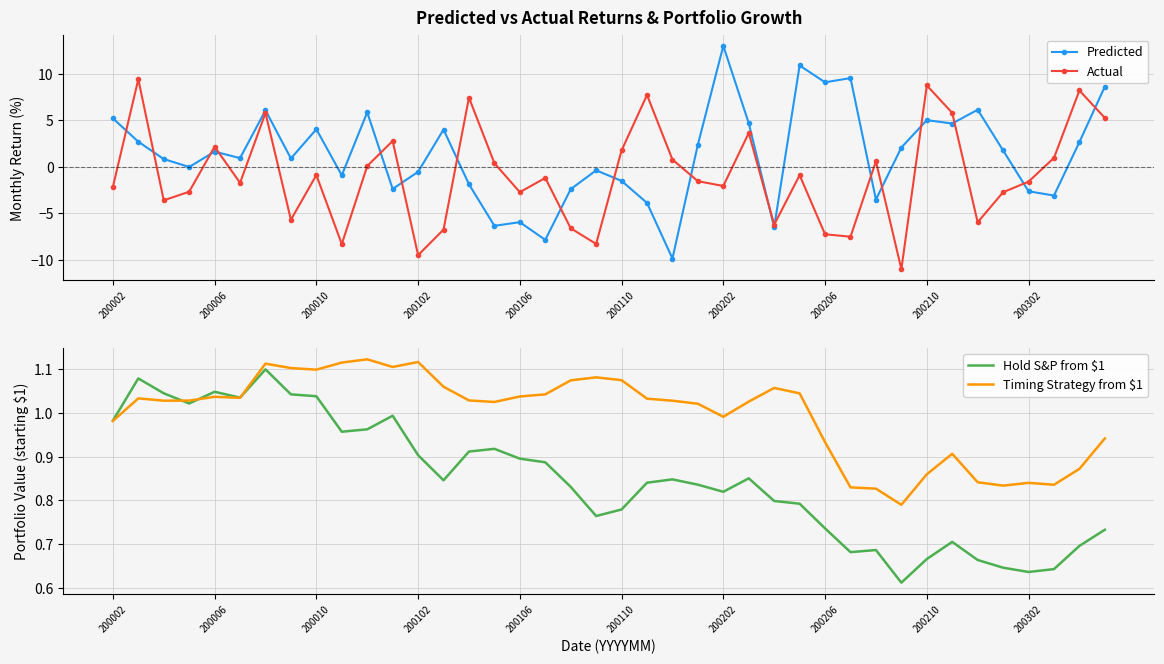

True or false: Actual has more than 0 points higher than both neighbors.

True